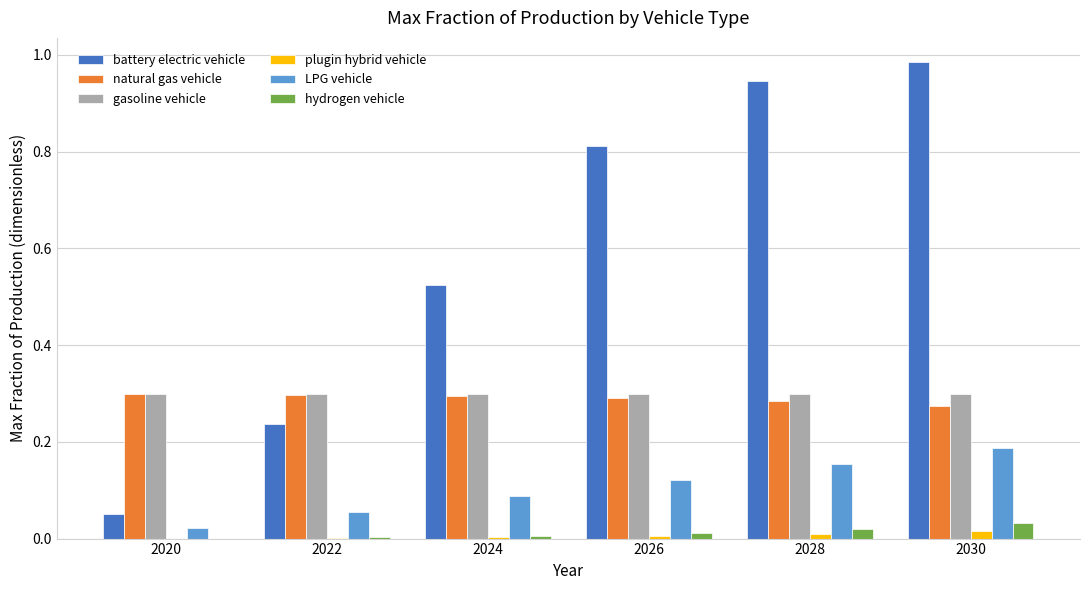

Is the value of gasoline vehicle at 2024 greater than the value of plugin hybrid vehicle at 2026?

Yes